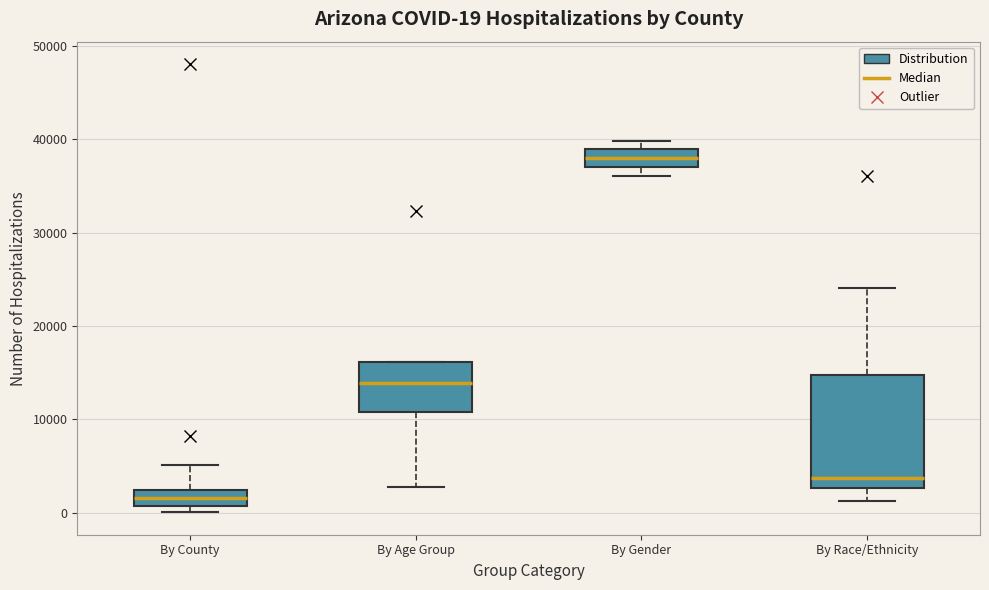

Which box's median line is the lowest?

By County